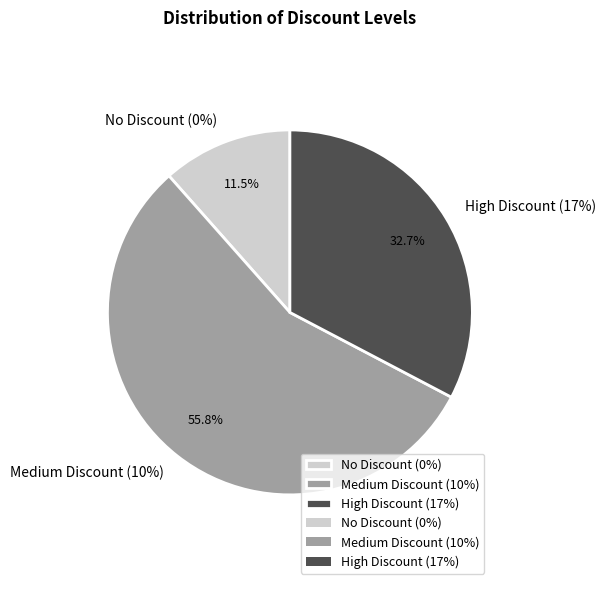

Is 2023-10-27 the majority of the pie?

No